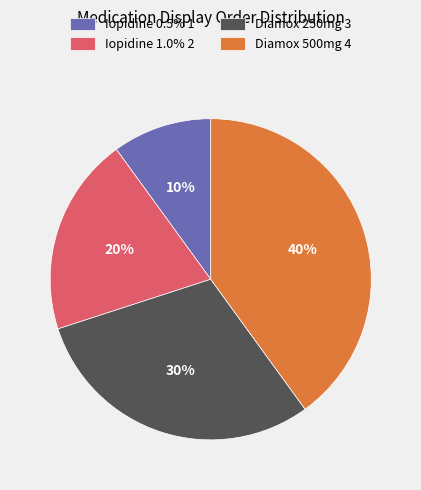

Count the number of slices in the pie.

4